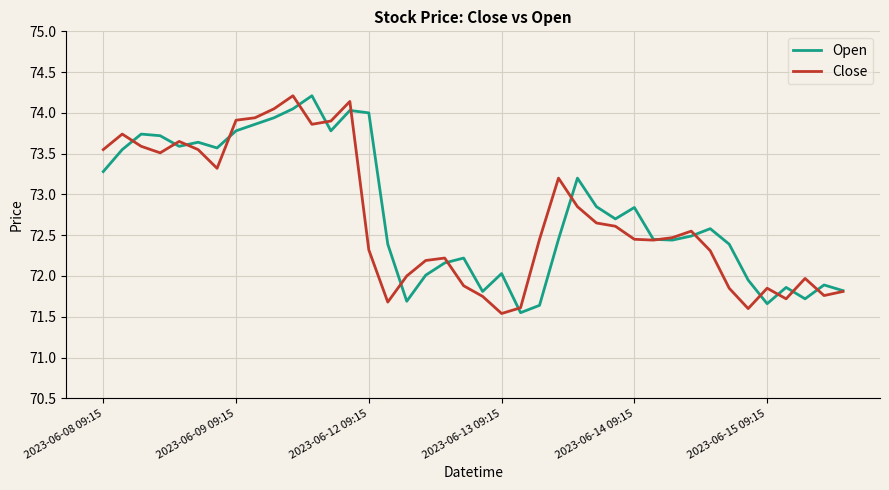

What is the highest value of the Close series?

74.2